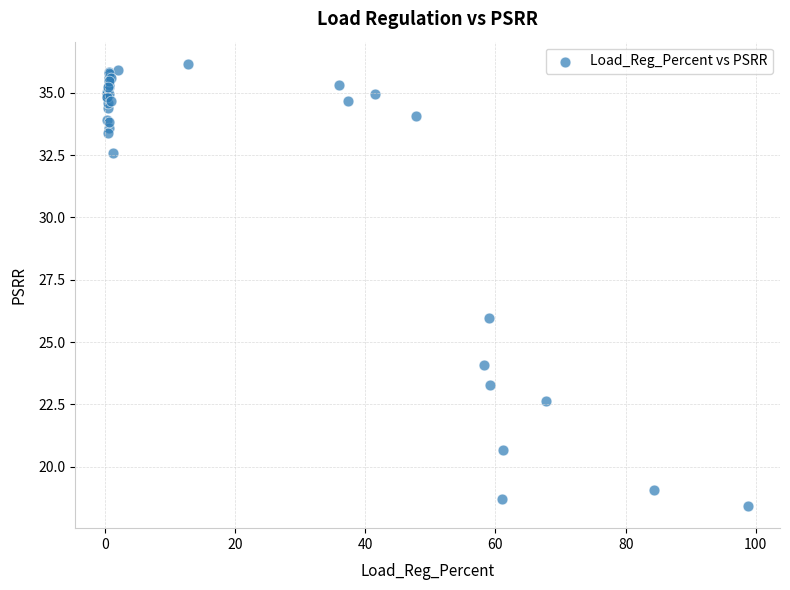

What Y value in the scatter plot is closest to 27?

26.0